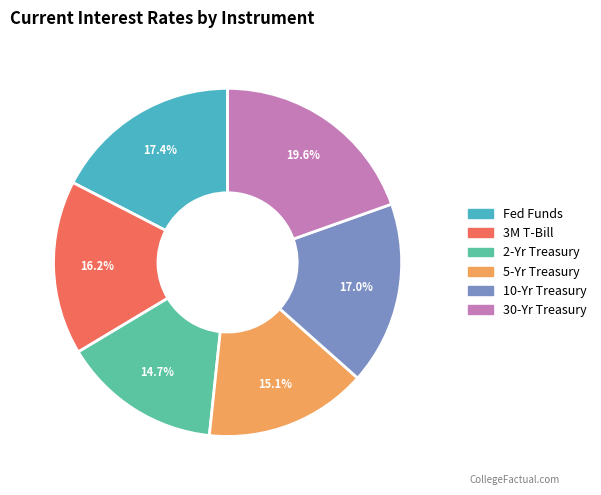

What is the largest slice in the pie chart?

30-Yr Treasury